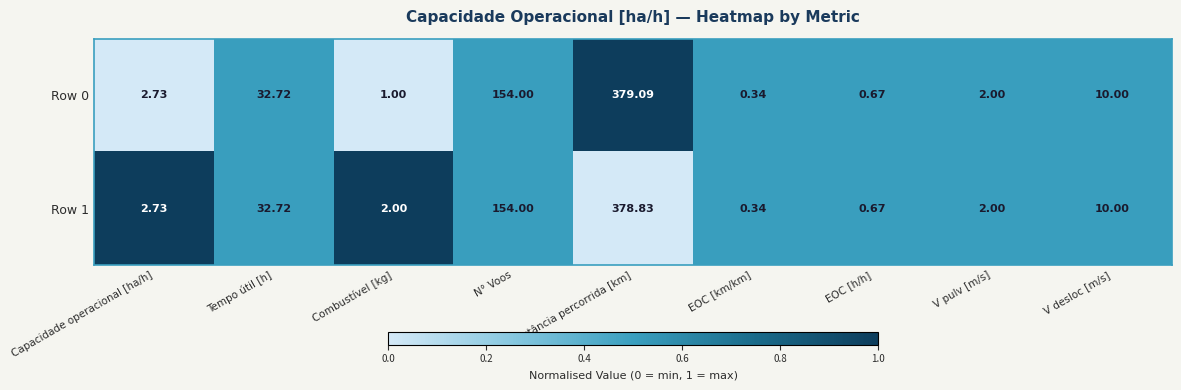

Which category has the lowest value across all series?

EOC [km/km]